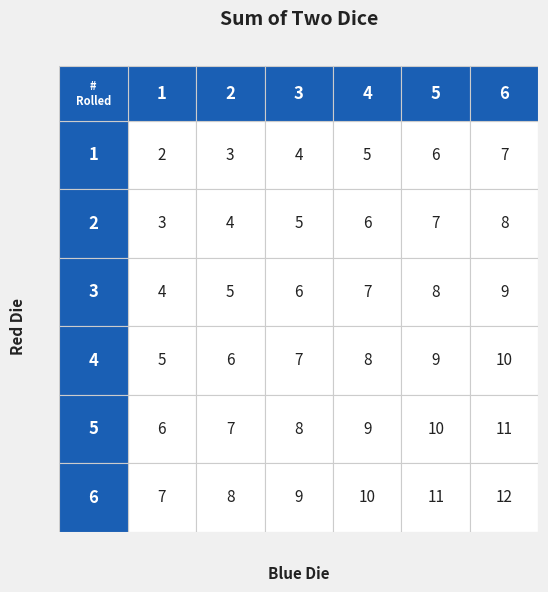

What is the difference between the maximum and second lowest values in the 4 series?

4